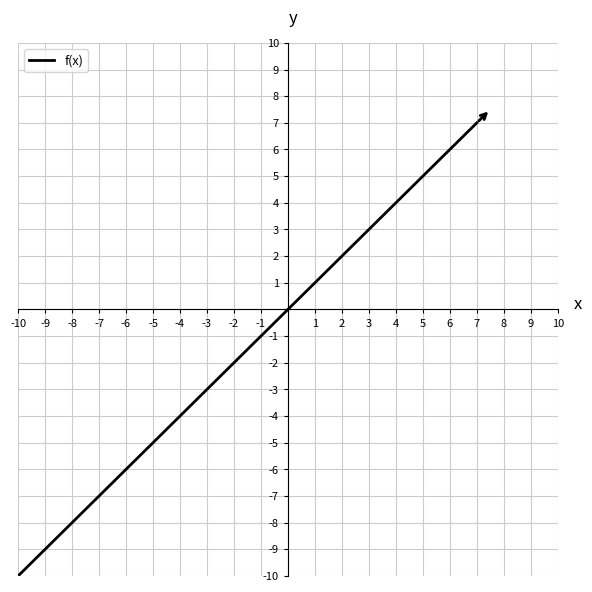

How many values exceed -1?

8